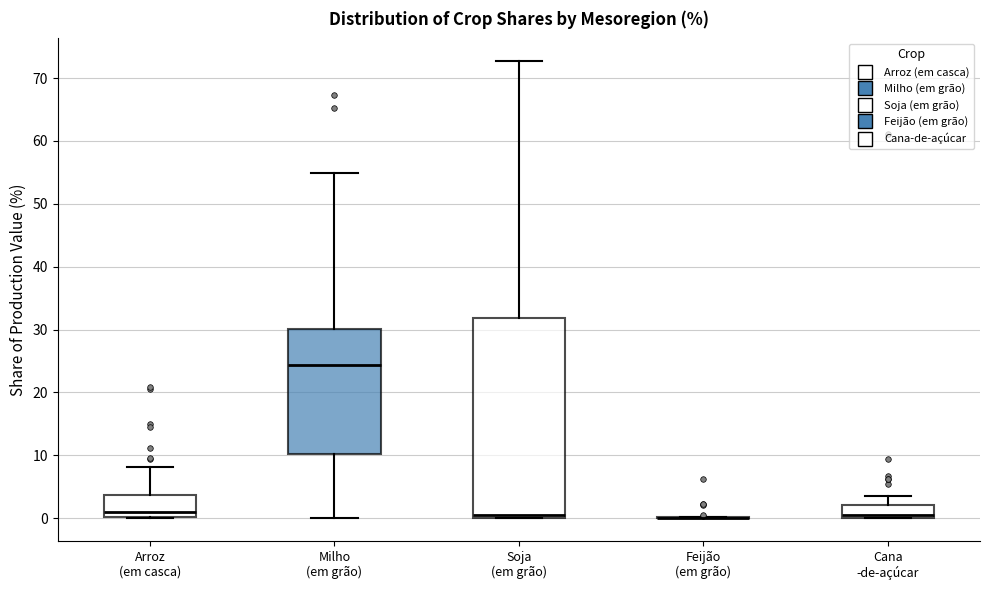

Comparing the boxes themselves (not the whiskers), which one is the tallest?

Soja (em grão)